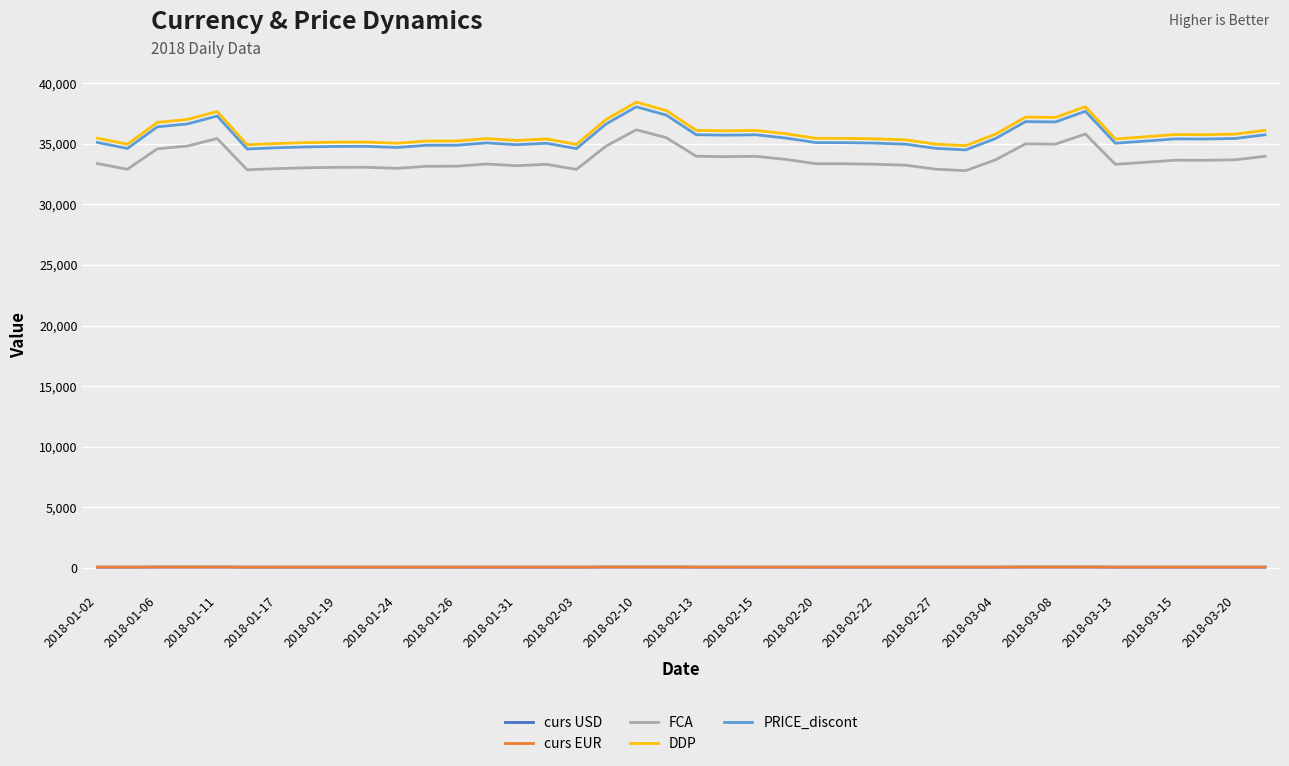

True or false: FCA and DDP intersect in this chart.

False